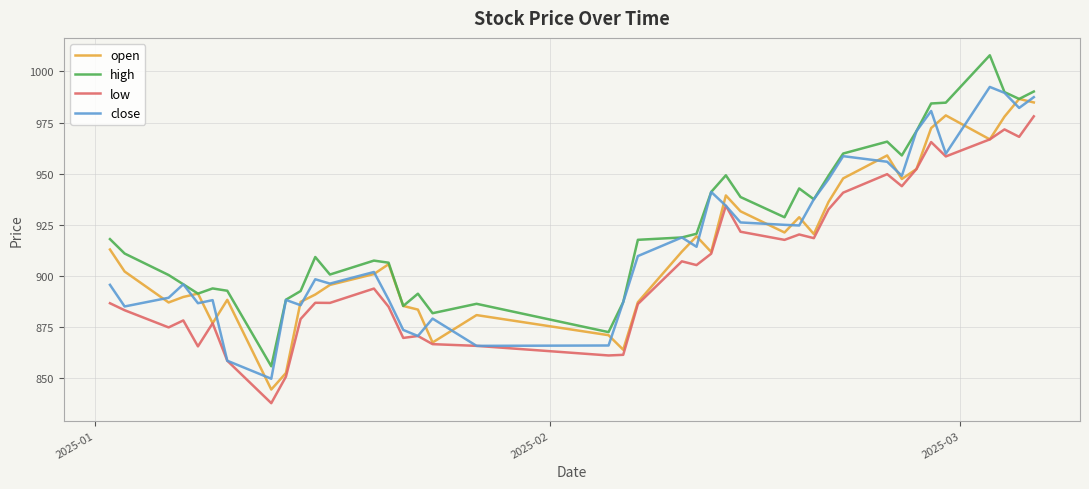

What are all the series names shown in the legend?

open, high, low, close